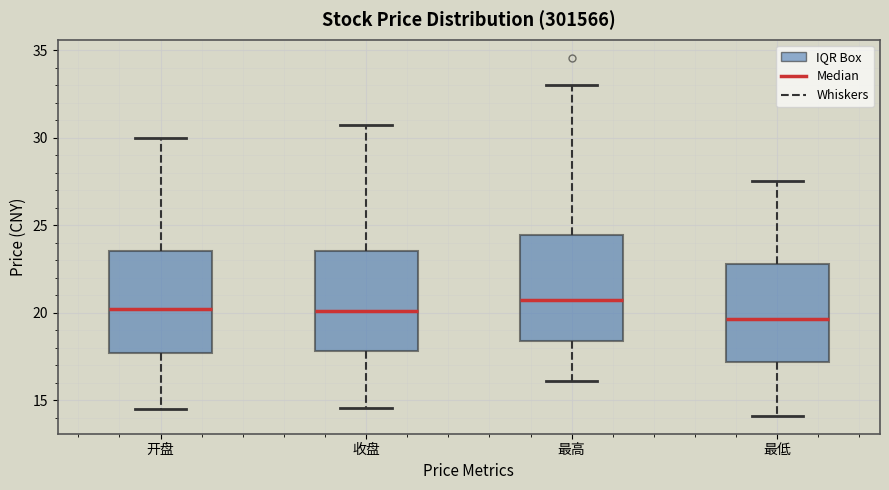

Where is the lower edge of the box for 收盘 on the y-axis? The values are not printed on the chart, so give them approximately, as read against the axis.

18.0